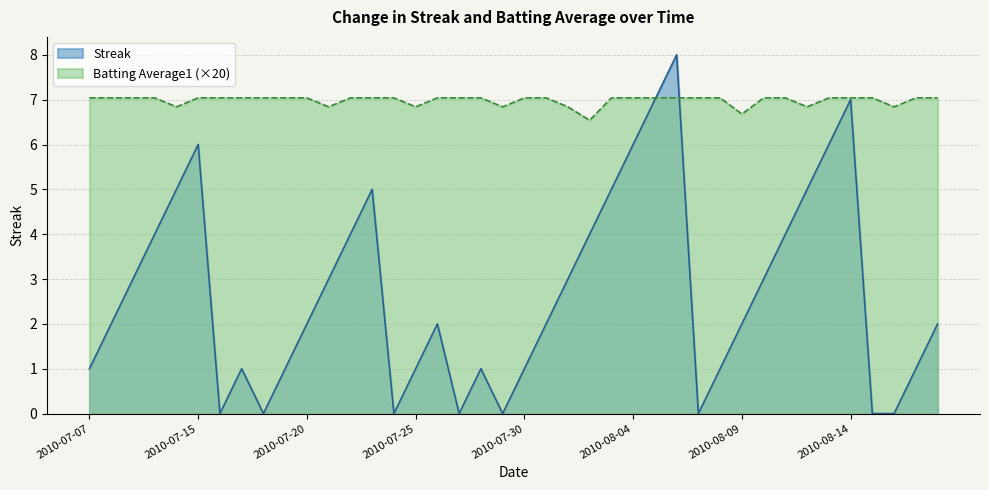

How many data points in Streak are less than 2?

16